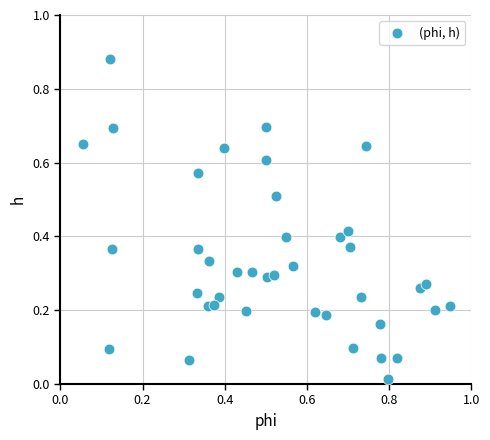

How many points are shown in the scatter plot?

40